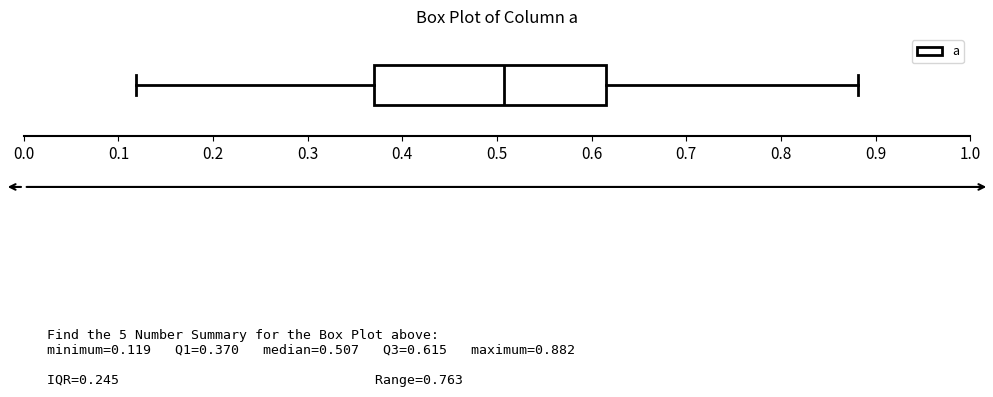

Read this box plot against the x-axis: the position of the median line, the range covered by the box, and the ends of both whiskers. The values are not printed on the chart, so give them approximately, as read against the axis.

median 0.51, box 0.37 to 0.61, whiskers 0.12 to 0.88